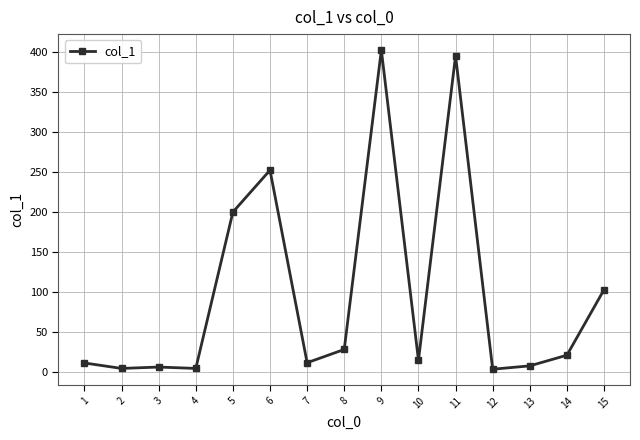

True or false: there are more than 0 points higher than both neighbors.

True